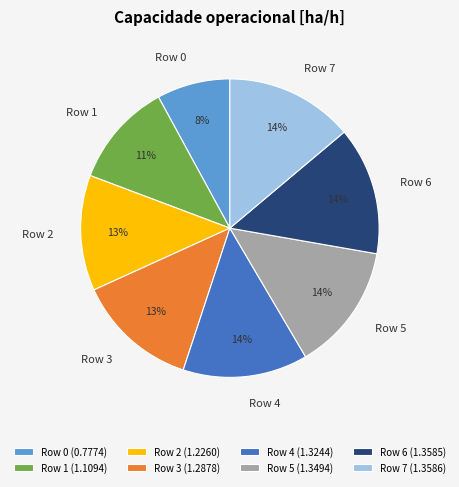

To the nearest percent, what is the combined percentage of Row 1 and Row 2?

24%